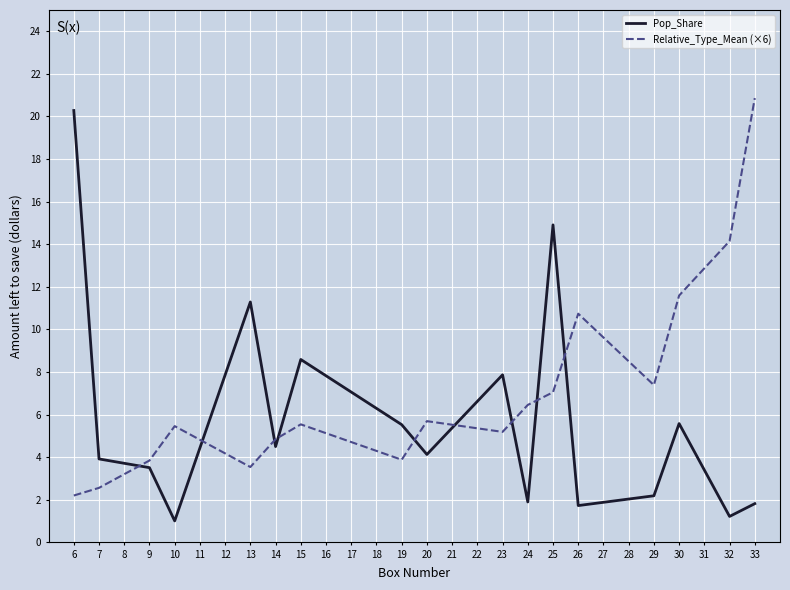

Rank the series by their maximum value, from highest to lowest.

Relative_Type_Mean (×6), Pop_Share